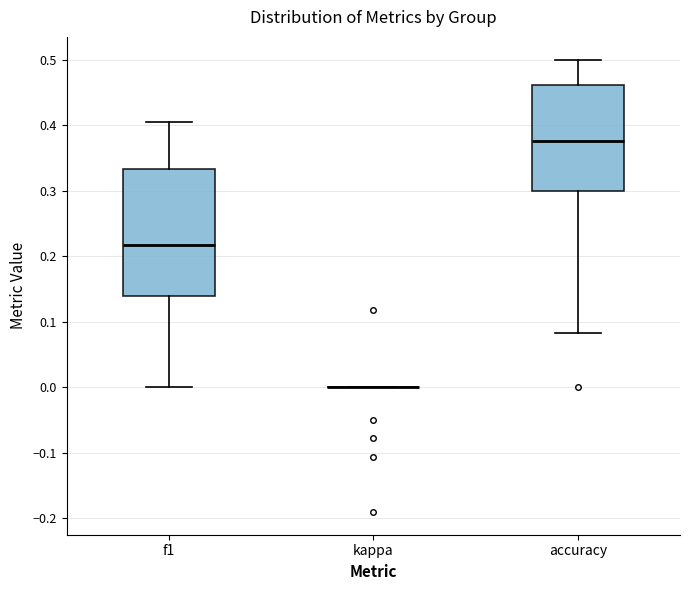

Where does the lower whisker of the box for f1 end on the y-axis? The values are not printed on the chart, so give them approximately, as read against the axis.

0.00